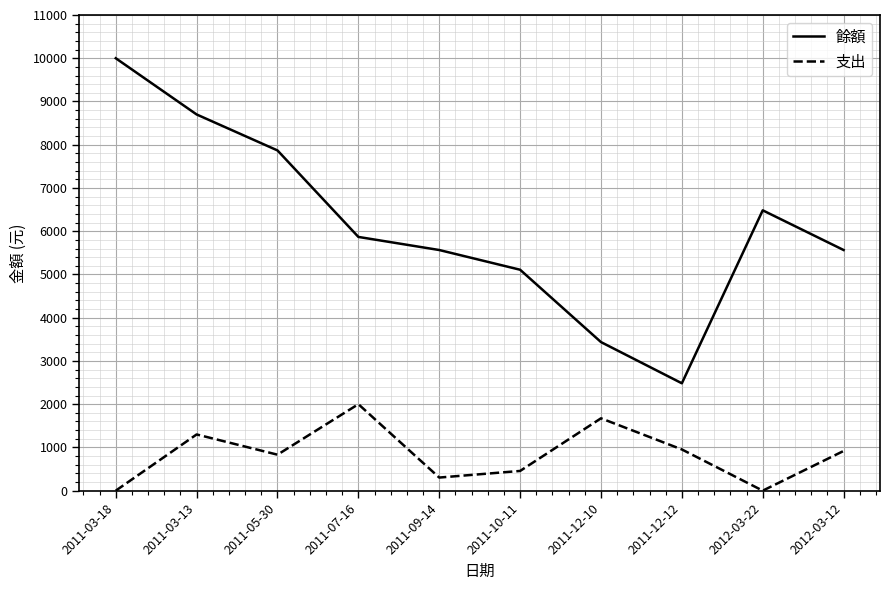

Between 2011-05-30 and 2012-03-22, which series saw the biggest shift?

餘額